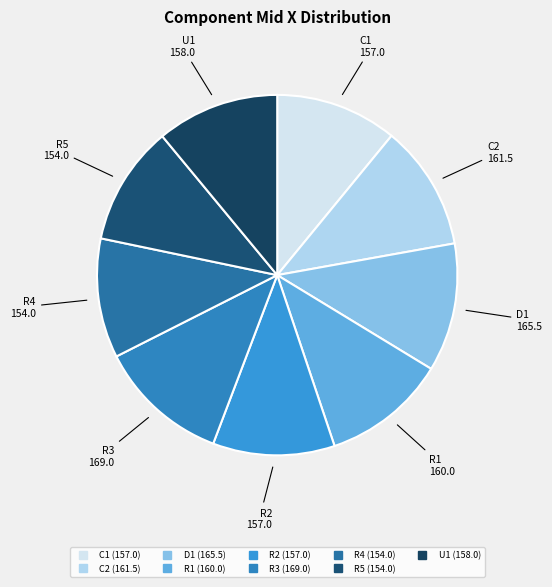

Is the sum of R1 and U1 greater than half?

No